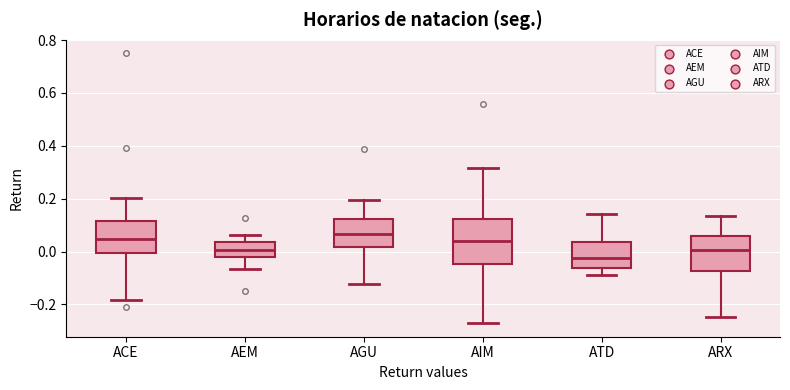

Which box's median line is the lowest?

ATD